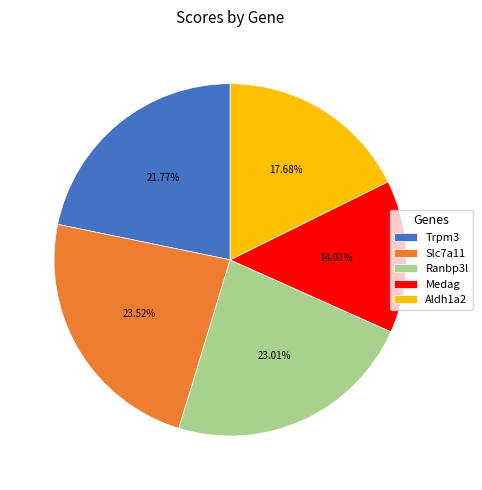

Which has a higher value, Trpm3 or Medag?

Trpm3